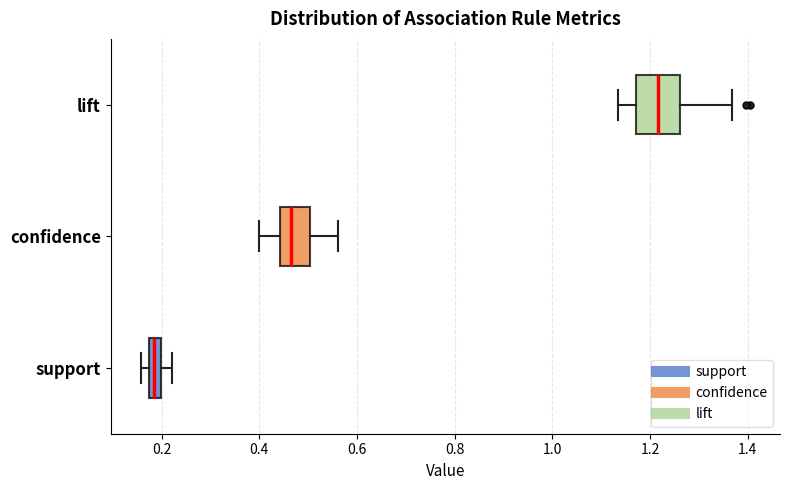

Which box has the furthest to the right median line?

lift